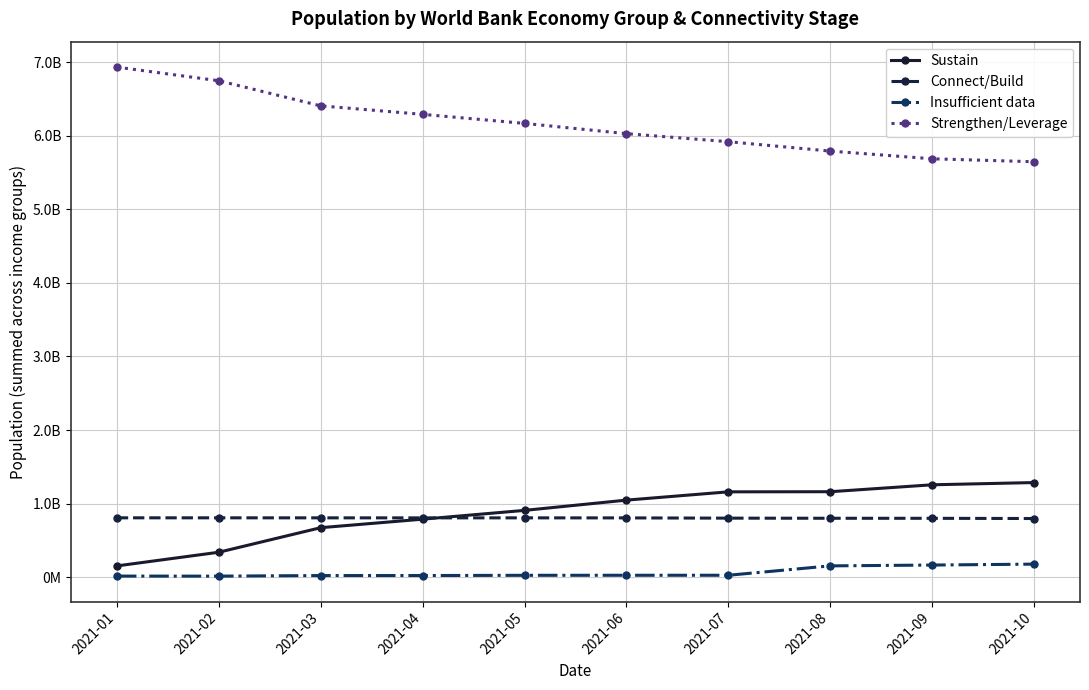

Which series has the widest spread of values?

Strengthen/Leverage